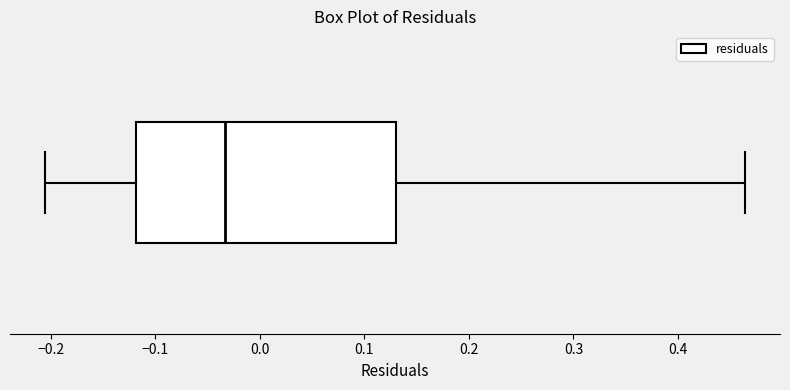

Where does the left whisker of the box end on the x-axis? The values are not printed on the chart, so give them approximately, as read against the axis.

-0.21